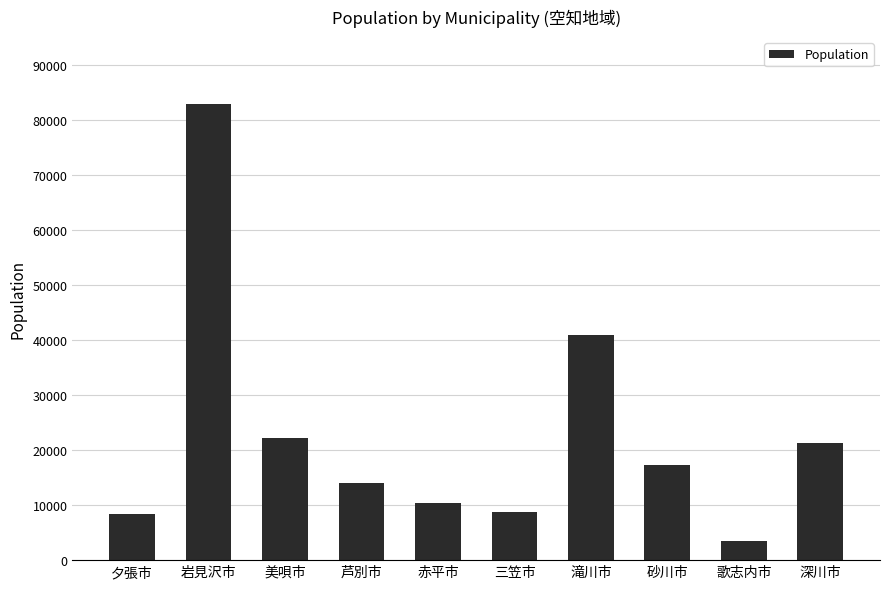

Which has a higher value, 岩見沢市 or 深川市?

岩見沢市